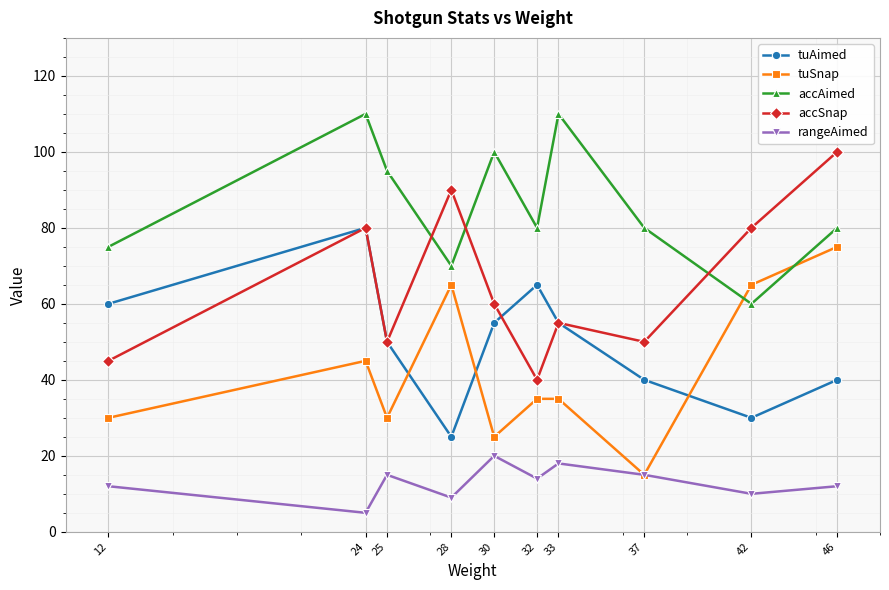

At 12, list the series in order from smallest to largest.

rangeAimed, tuSnap, accSnap, tuAimed, accAimed